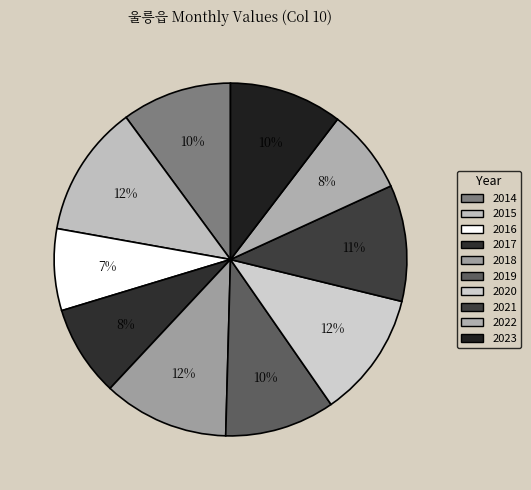

Does 2022 represent more than half of the total?

No